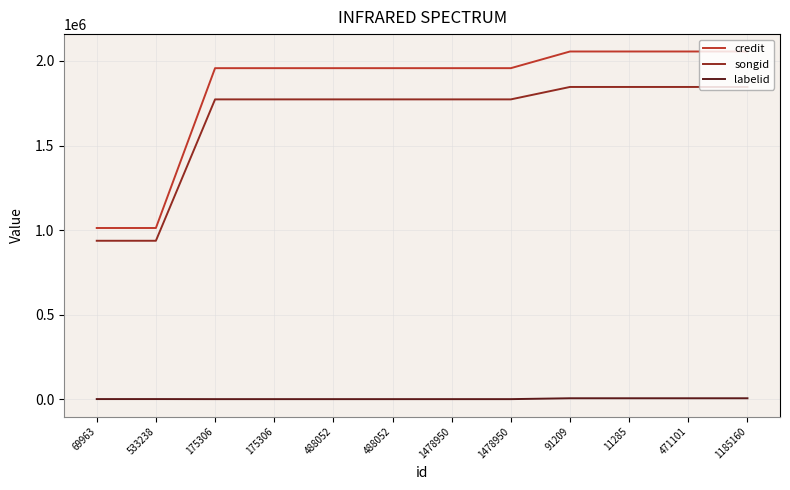

How many series are shown in this chart?

3